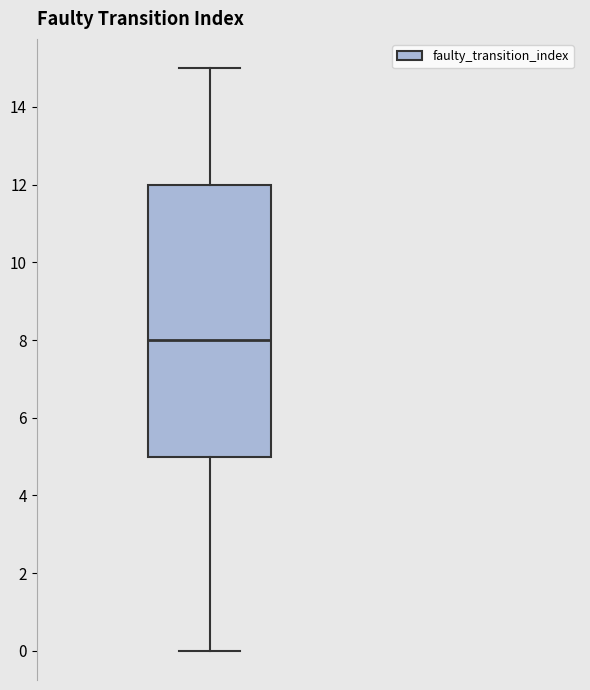

Where is the upper edge of the box on the y-axis? The values are not printed on the chart, so give them approximately, as read against the axis.

12